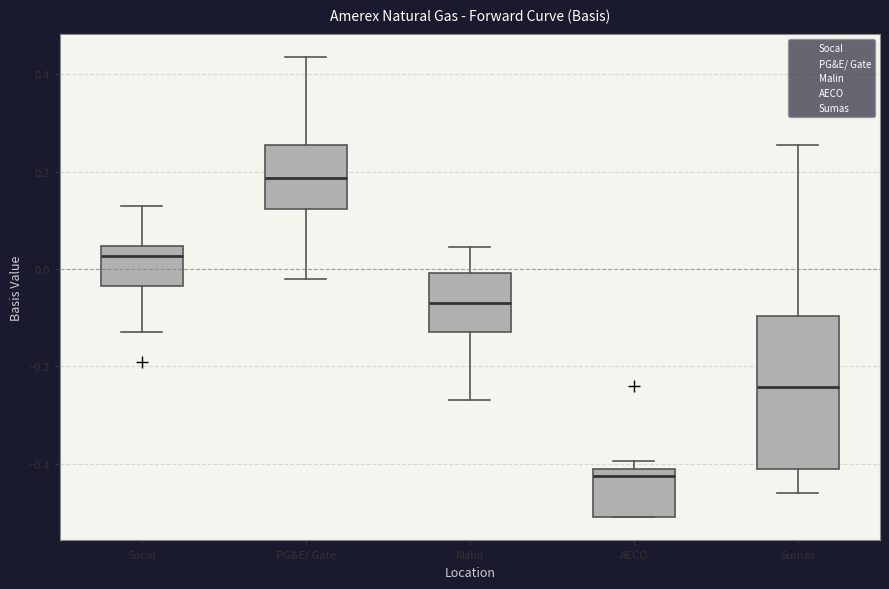

Reading left to right, read every box against the y-axis: the position of its median line, the range the box covers, and the ends of its whiskers. The values are not printed on the chart, so give them approximately, as read against the axis.

Socal: median 0.02, box -0.04 to 0.04, whiskers -0.12 to 0.14
PG&E/ Gate: median 0.18, box 0.12 to 0.26, whiskers -0.02 to 0.44
Malin: median -0.06, box -0.12 to 0.00, whiskers -0.26 to 0.04
AECO: median -0.42, box -0.50 to -0.40, whiskers -0.50 to -0.40 (just above the box's upper edge)
Sumas: median -0.24, box -0.40 to -0.10, whiskers -0.46 to 0.26